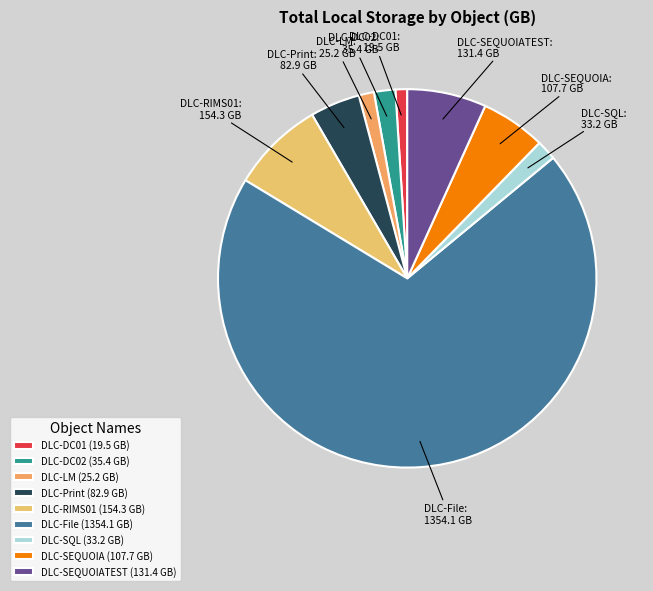

True or false: DLC-DC01 accounts for 8% of the total.

False